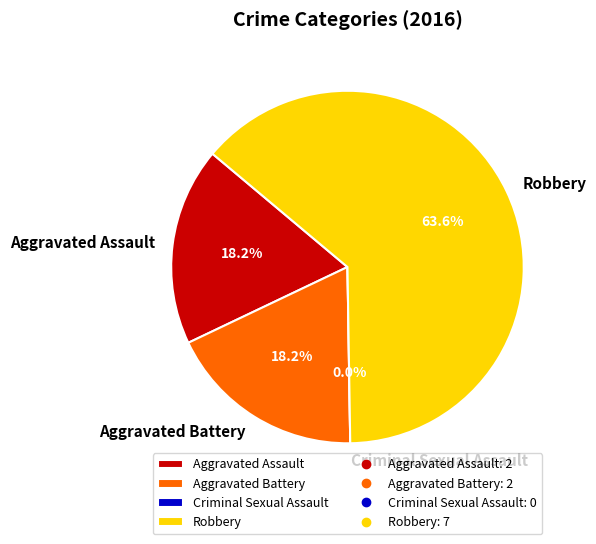

Count the number of slices in the pie.

4